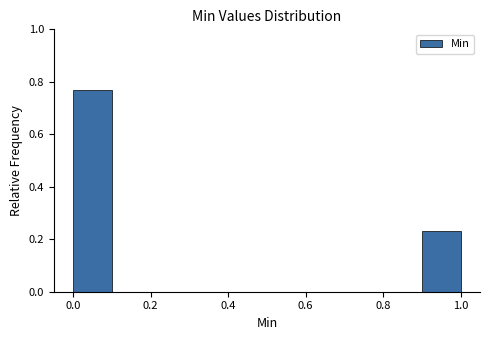

Reading left to right, list every bar in this chart as the range it spans on the x-axis followed by its height. The values are not printed on the chart, so give them approximately, as read against the axis.

0.0 to 0.1: 0.76
0.1 to 0.2: 0
0.2 to 0.3: 0
0.3 to 0.4: 0
0.4 to 0.5: 0
0.5 to 0.6: 0
0.6 to 0.7: 0
0.7 to 0.8: 0
0.8 to 0.9: 0
0.9 to 1.0: 0.24